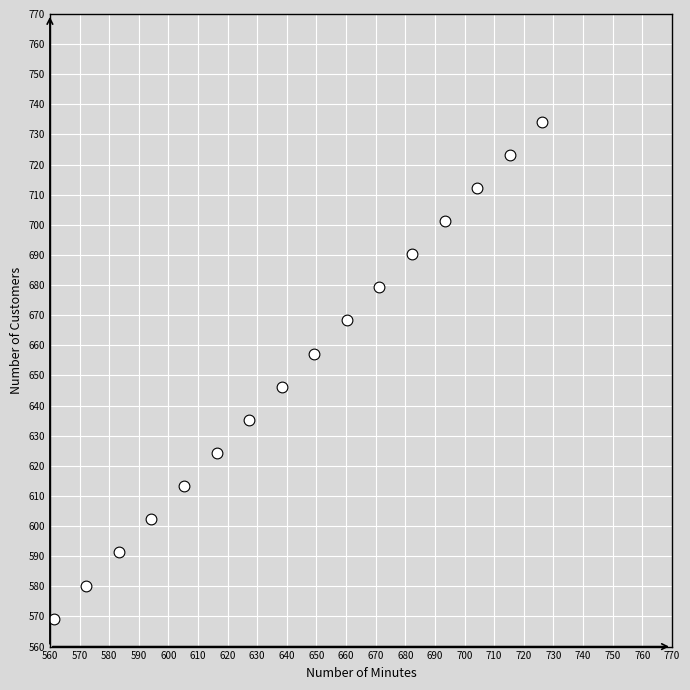

What is the range of X values (max minus min)?

165.1